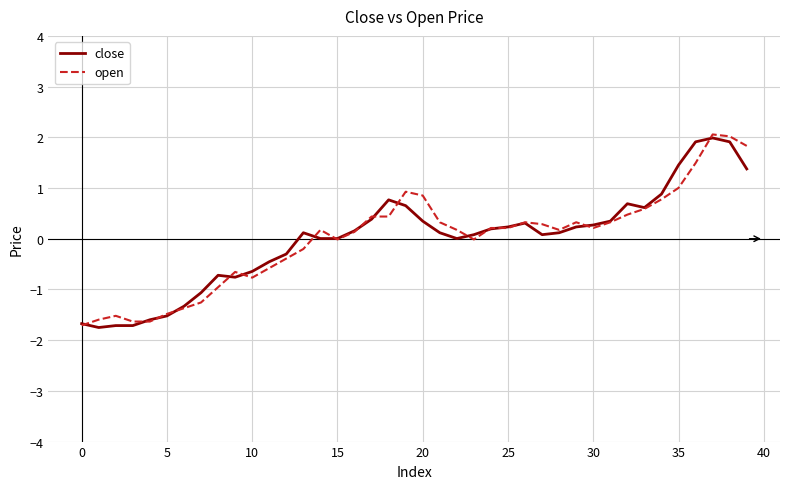

What is the greatest value displayed?

2.1